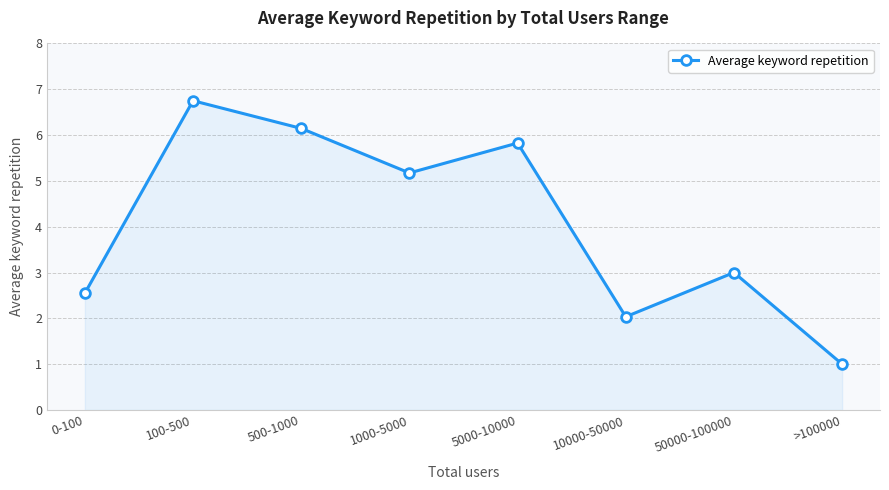

Rank the categories by value from highest to lowest.

100-500, 500-1000, 5000-10000, 1000-5000, 50000-100000, 0-100, 10000-50000, >100000